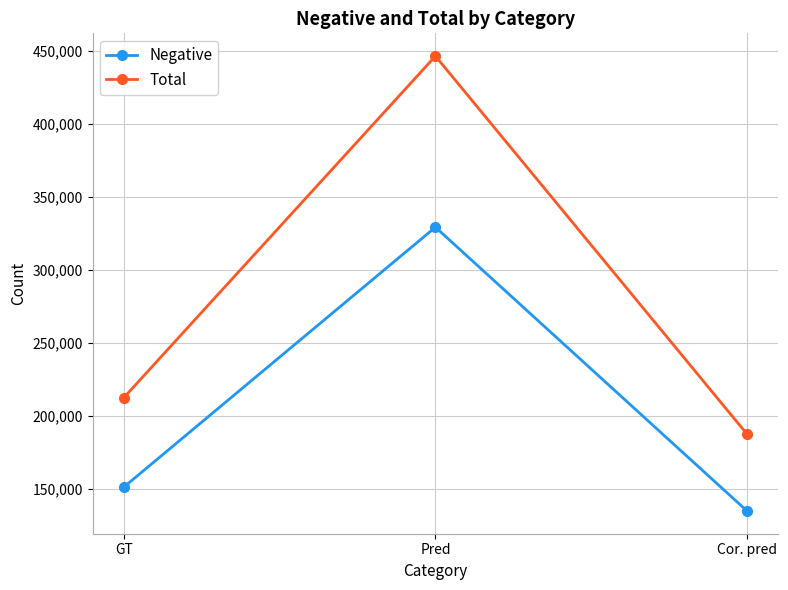

At how many categories does at least one series exceed 401923?

1